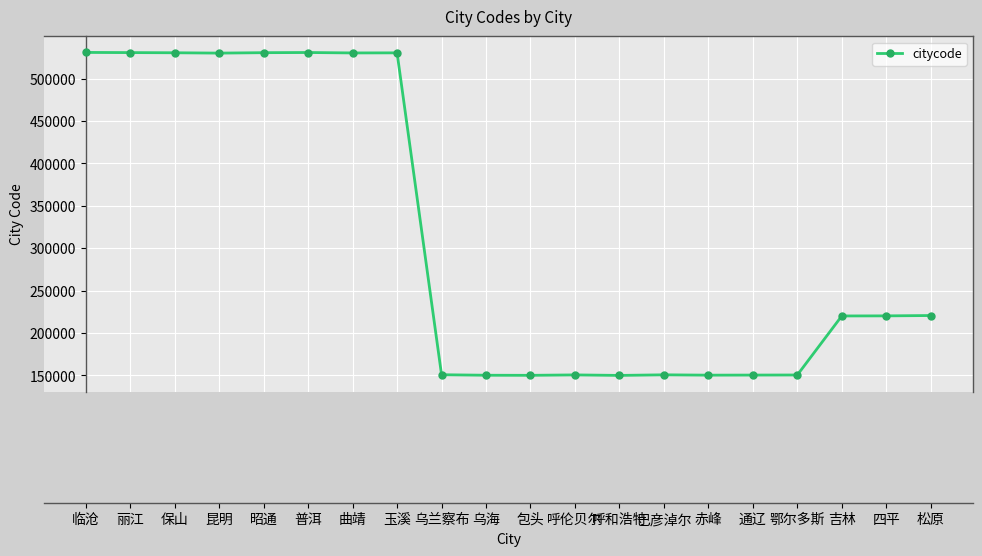

How many data points does each series have?

20